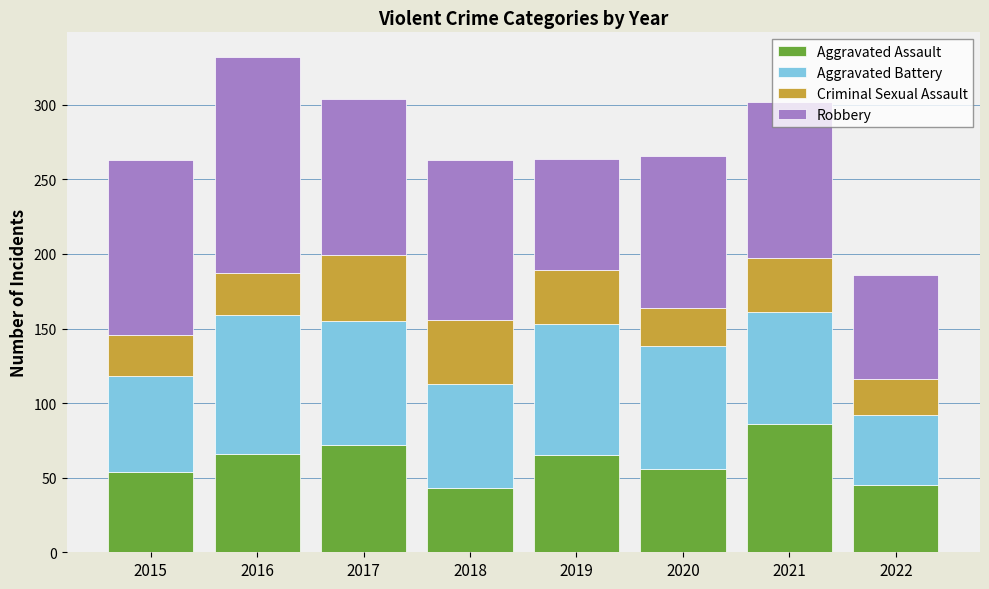

What is the total value across all series at 2020?

266